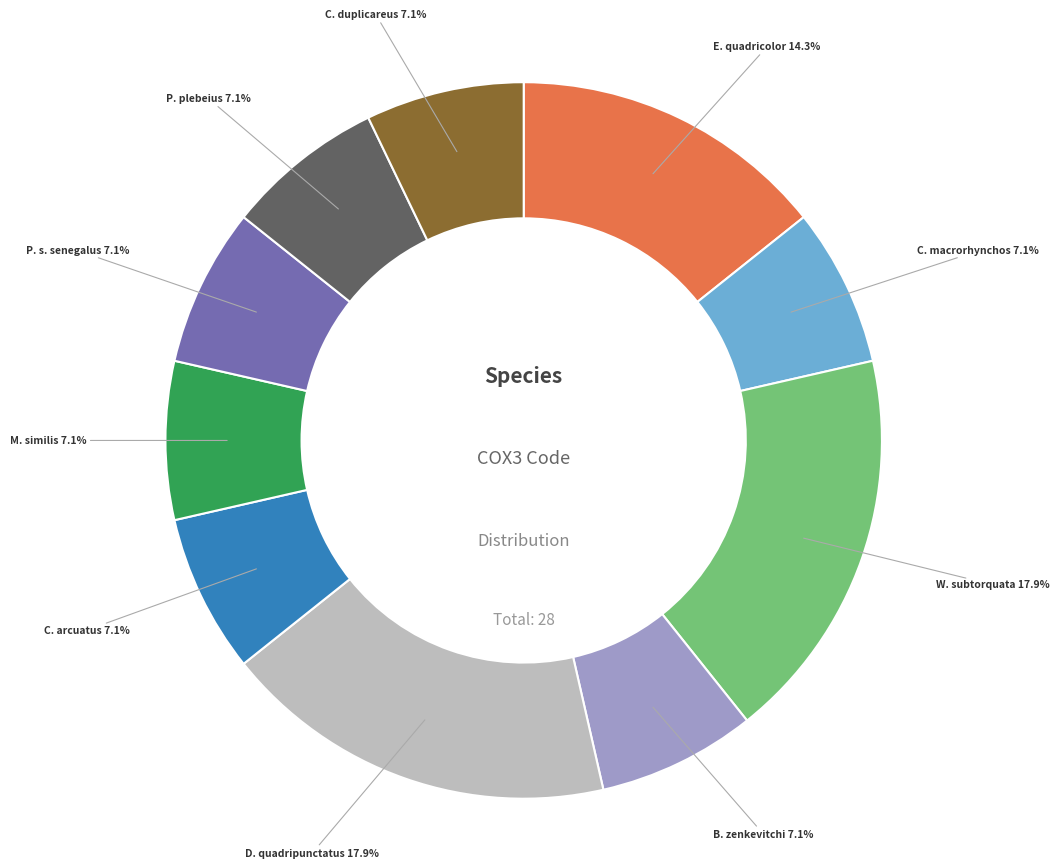

Does any single category account for the majority?

No